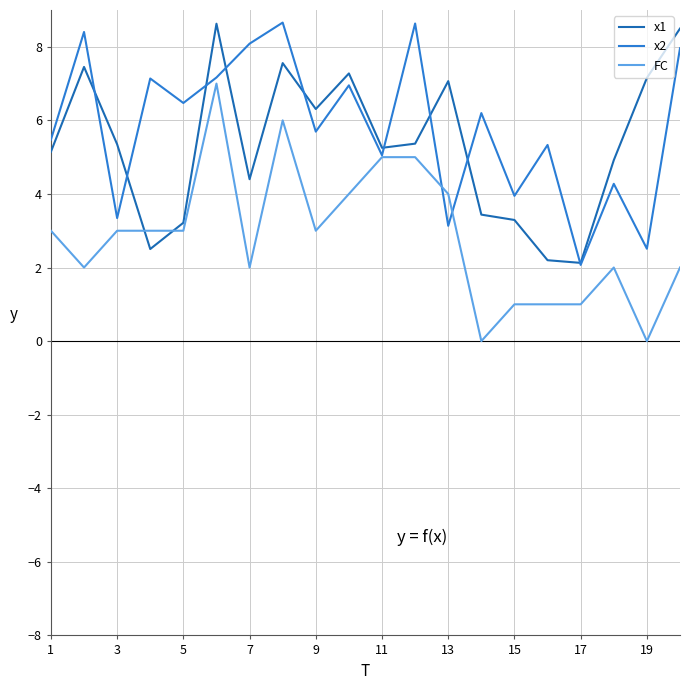

List the series in order of their overall mean, lowest first.

FC, x1, x2